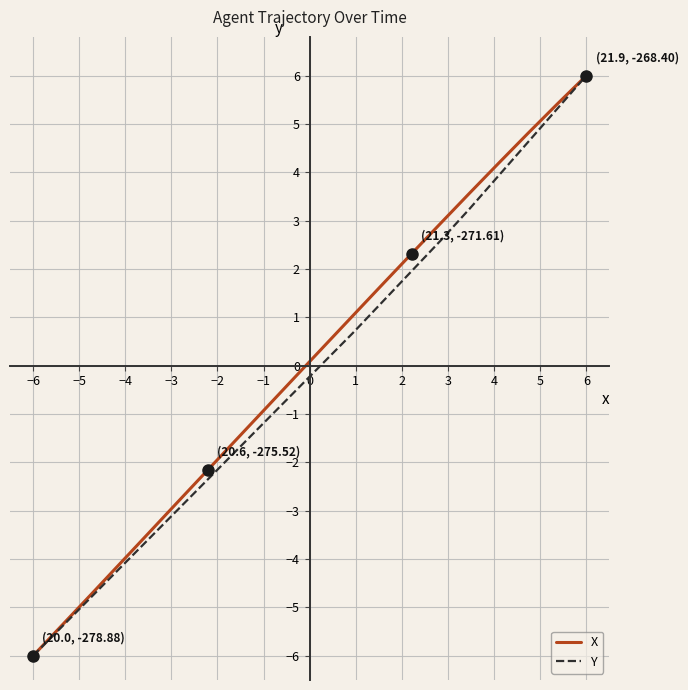

Rank the series by their average value, from highest to lowest.

X, Y